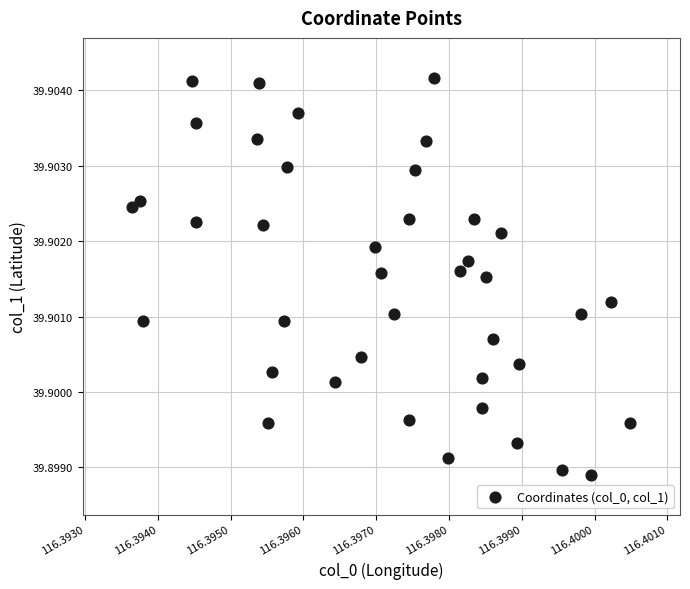

How many points are shown in the scatter plot?

40